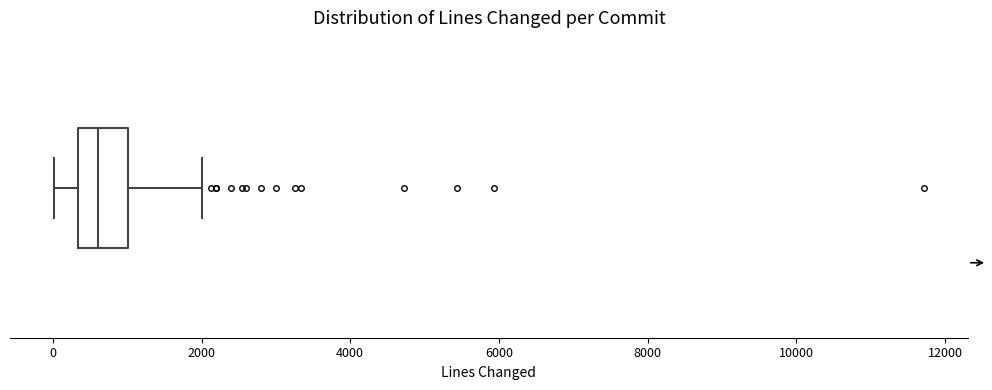

Where does the median line of the box sit on the x-axis? The values are not printed on the chart, so give them approximately, as read against the axis.

600